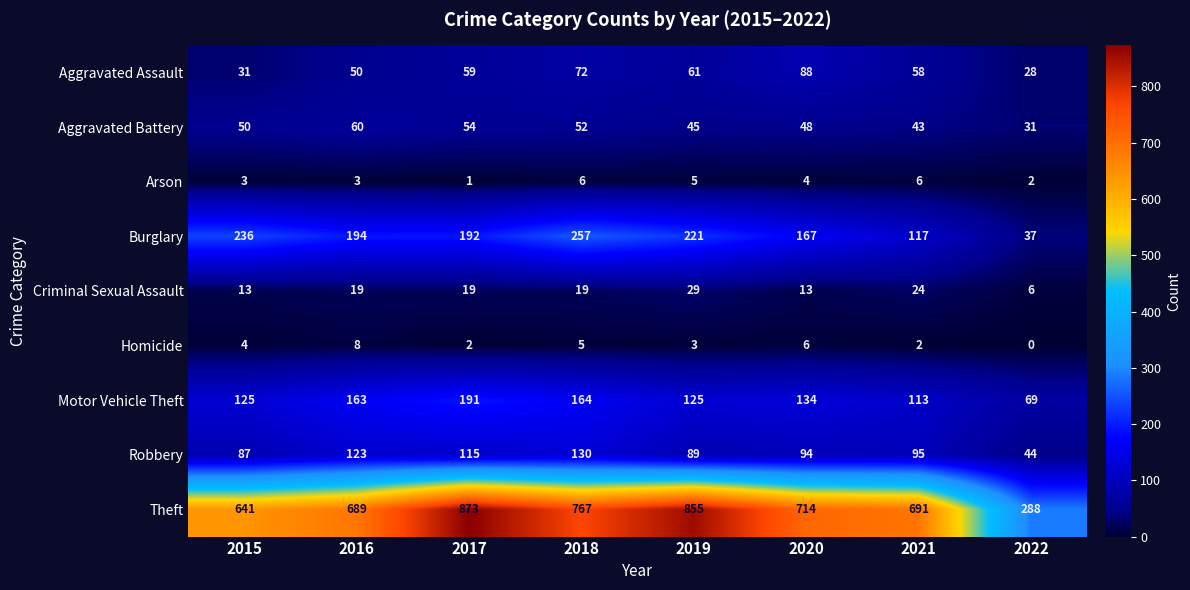

List the labels in order of Robbery value, largest first.

2018, 2016, 2017, 2021, 2020, 2019, 2015, 2022